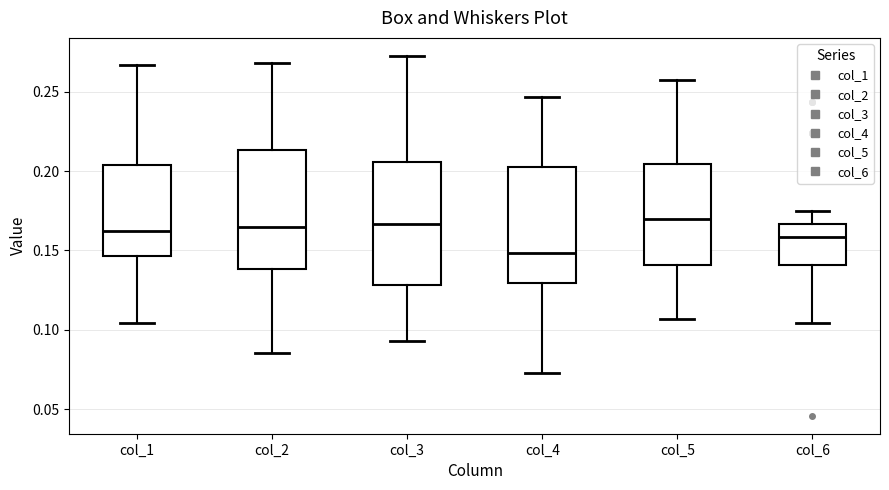

Reading left to right, transcribe this box plot: for each box, give where its median line is, the range the box spans, and where its two whiskers end, as read against the y-axis. The values are not printed on the chart, so give them approximately, as read against the axis.

col_1: median 0.160, box 0.145 to 0.205, whiskers 0.105 to 0.265
col_2: median 0.165, box 0.140 to 0.215, whiskers 0.085 to 0.270
col_3: median 0.165, box 0.130 to 0.205, whiskers 0.095 to 0.275
col_4: median 0.150, box 0.130 to 0.205, whiskers 0.075 to 0.245
col_5: median 0.170, box 0.140 to 0.205, whiskers 0.105 to 0.255
col_6: median 0.160, box 0.140 to 0.165, whiskers 0.105 to 0.175